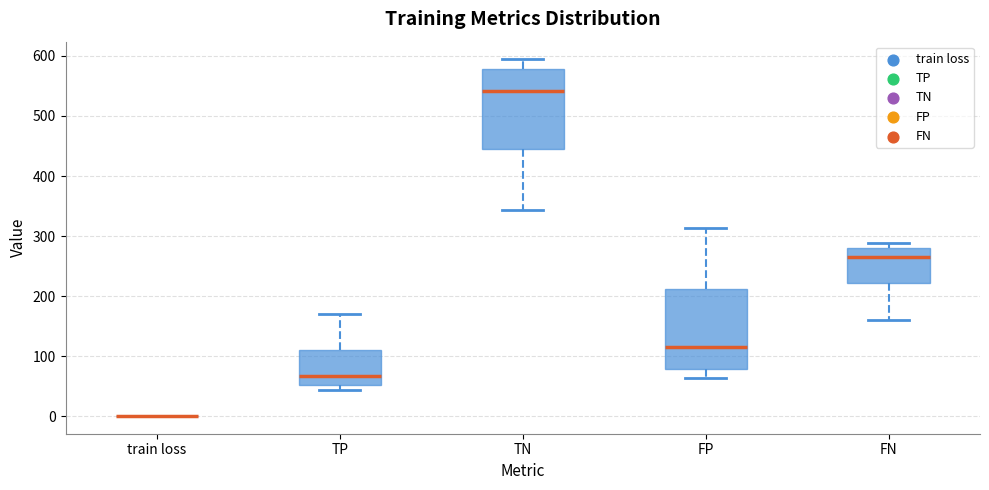

Where does the lower whisker of the box for FN end on the y-axis? The values are not printed on the chart, so give them approximately, as read against the axis.

160